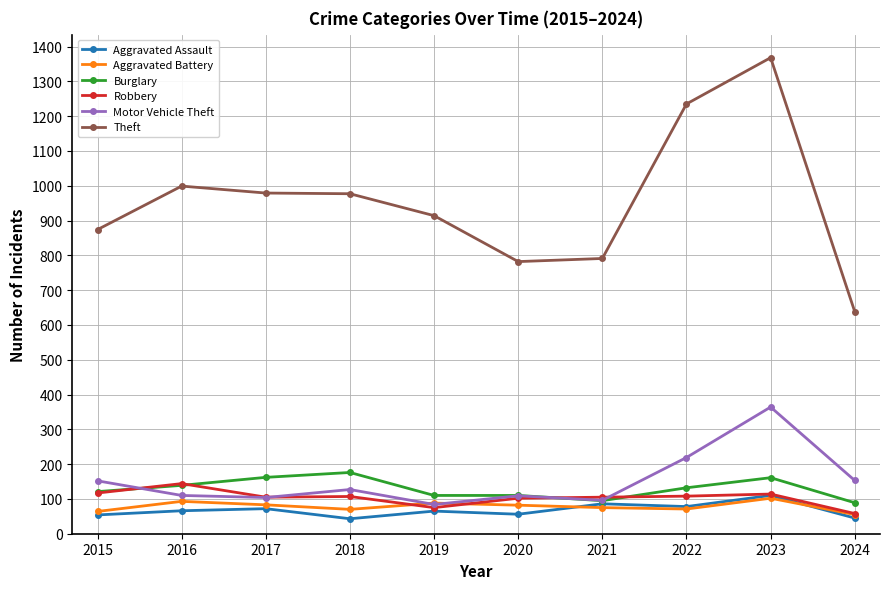

Which series has the widest spread of values?

Theft